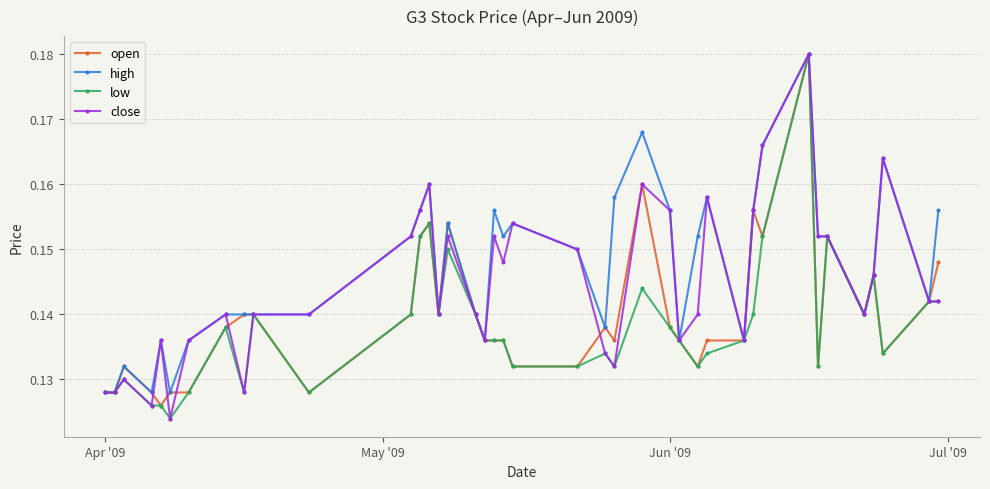

Rank the series by their average value, from lowest to highest.

low, open, close, high